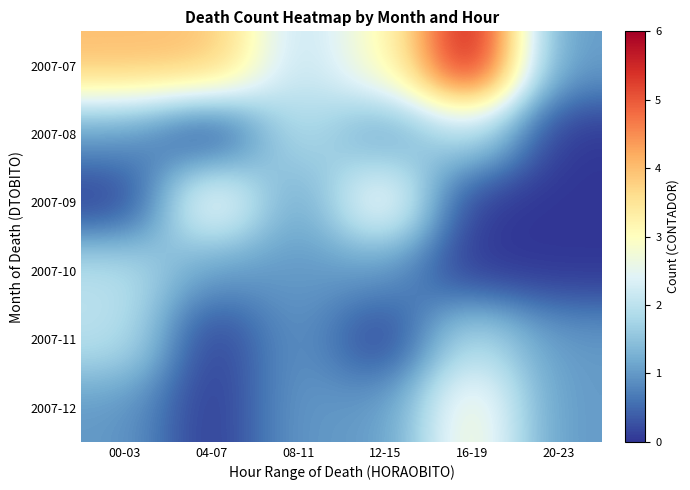

Count the number of data series in this chart.

6